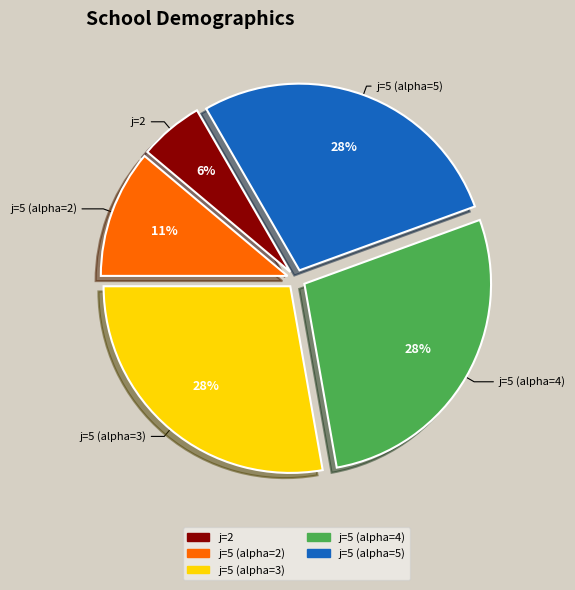

To the nearest percent, what is the difference between the largest and smallest slice percentages?

22%